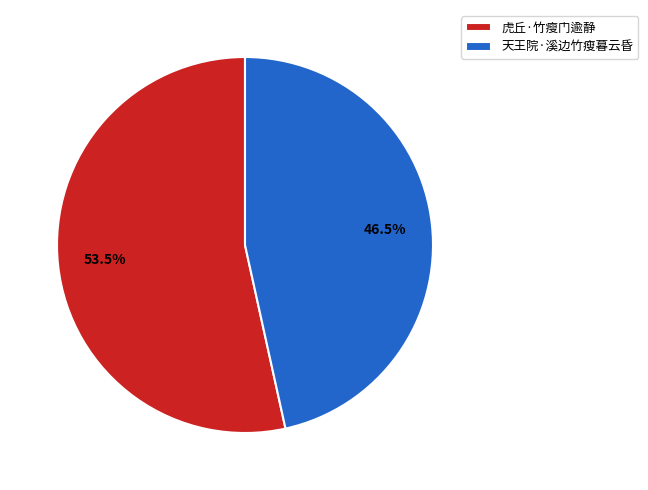

What portion of the pie excludes 虎丘·竹瘦门逾静?

46.5%